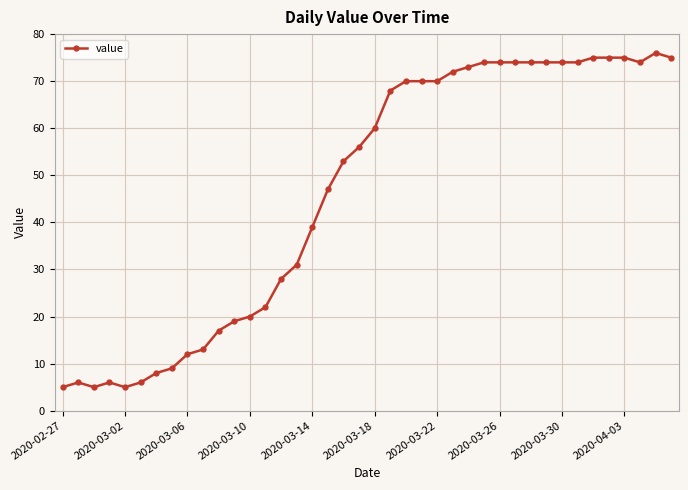

What is the greatest value displayed?

76